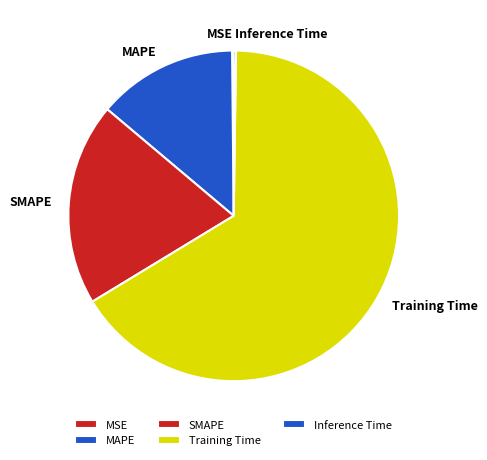

Does any single category account for the majority?

Yes